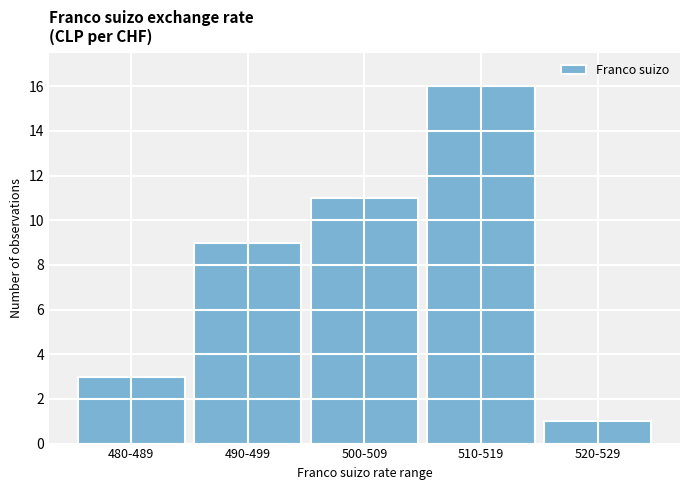

Reading left to right, transcribe all the data shown in this chart.

3	9	11	16	1